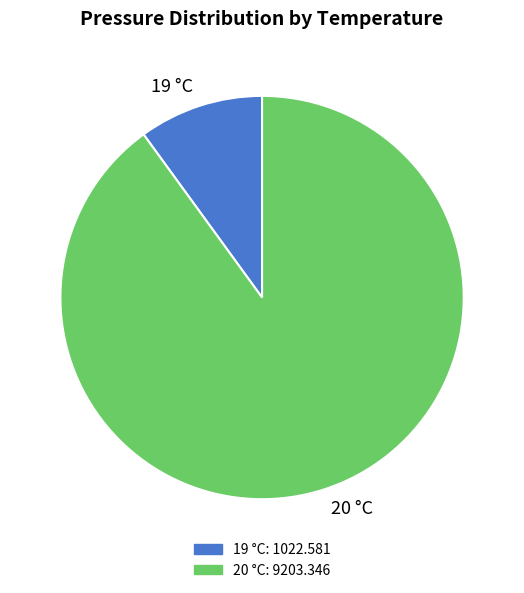

Rank the categories by value from lowest to highest.

19 °C, 20 °C